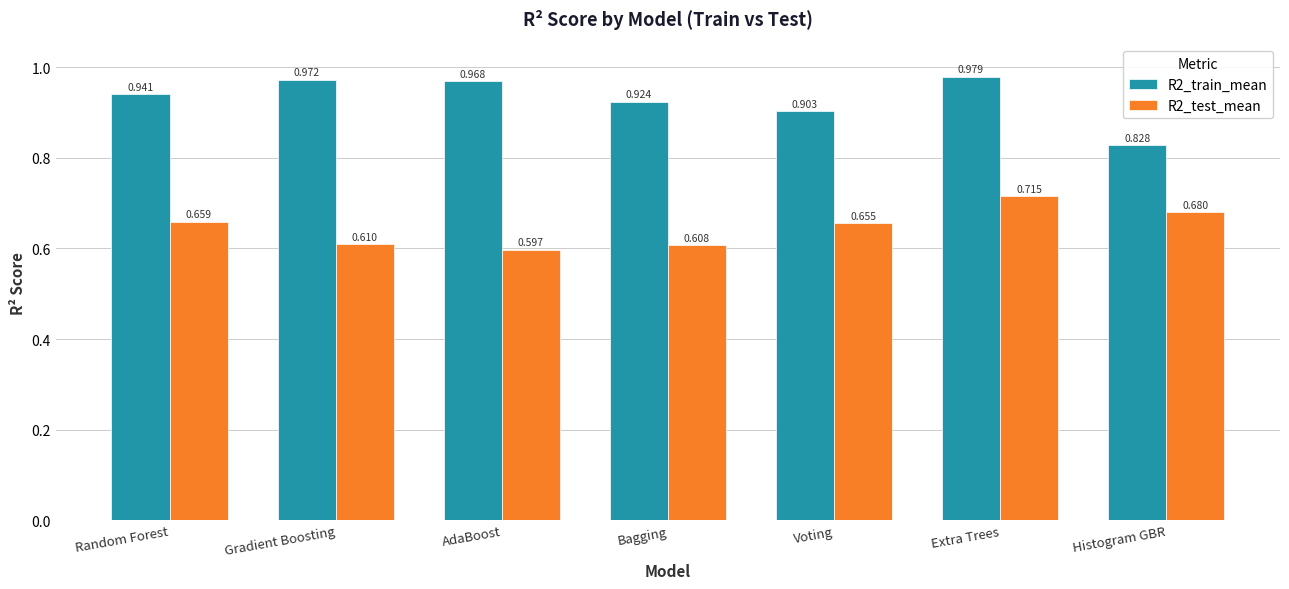

Which label corresponds to the smallest value in the chart?

AdaBoost